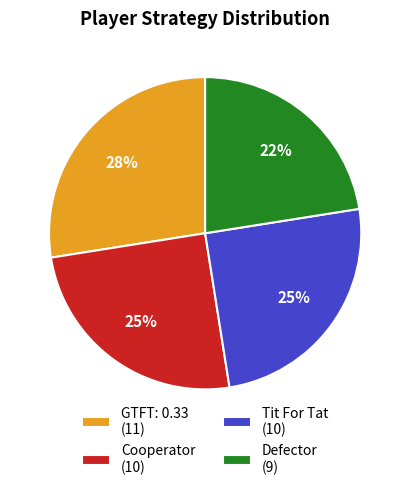

Combined, do Cooperator (10) and GTFT: 0.33 (11) account for over 50%?

Yes